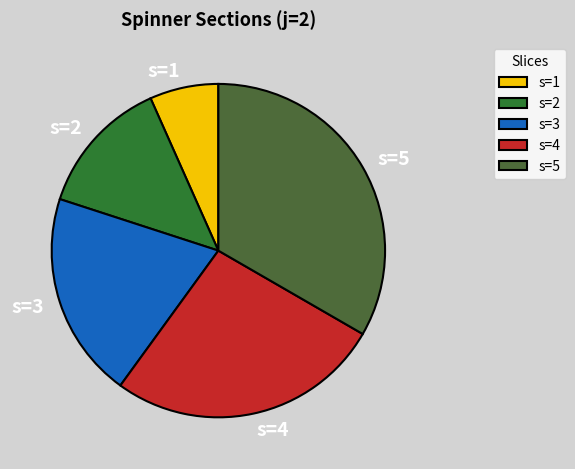

Combined, do s=5 and s=2 account for over 50%?

No